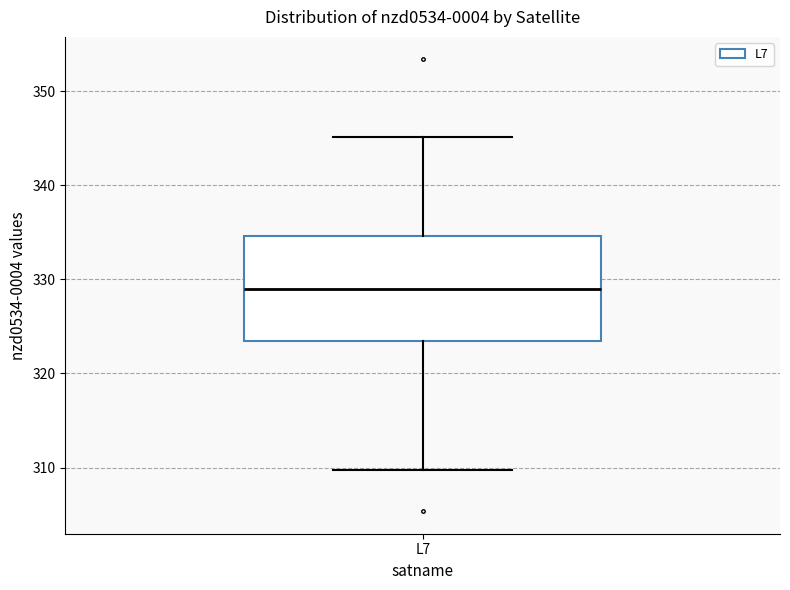

Transcribe this box plot: give where the median line is, the range the box spans, and where the two whiskers end, as read against the y-axis. The values are not printed on the chart, so give them approximately, as read against the axis.

median 329, box 323 to 335, whiskers 310 to 345